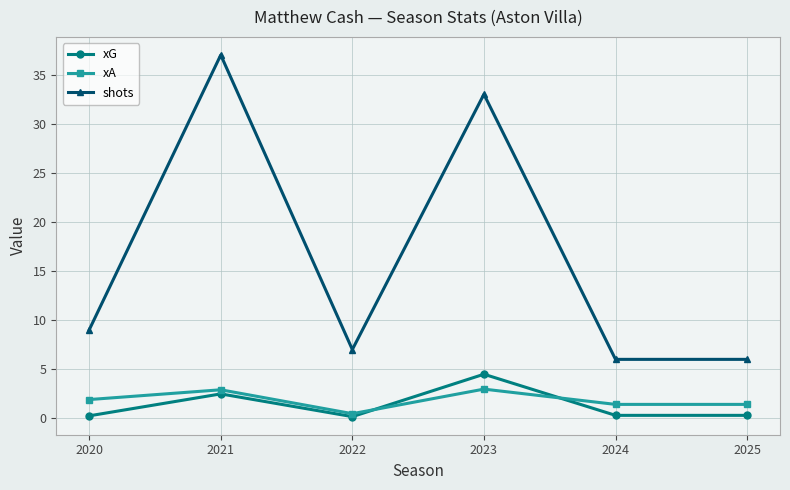

What is the sum of all shots values?

98.0